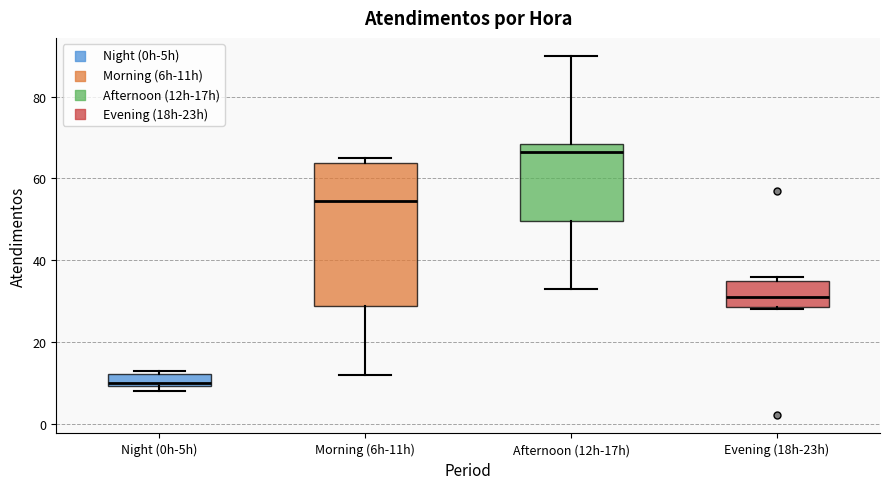

Which box is the tallest, from its lower edge to its upper edge?

Morning (6h-11h)